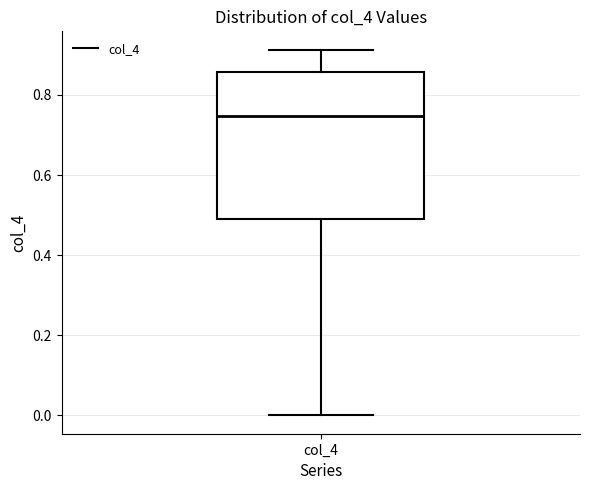

Read this box plot against the y-axis: the position of the median line, the range covered by the box, and the ends of both whiskers. The values are not printed on the chart, so give them approximately, as read against the axis.

median 0.74, box 0.48 to 0.86, whiskers 0.00 to 0.92